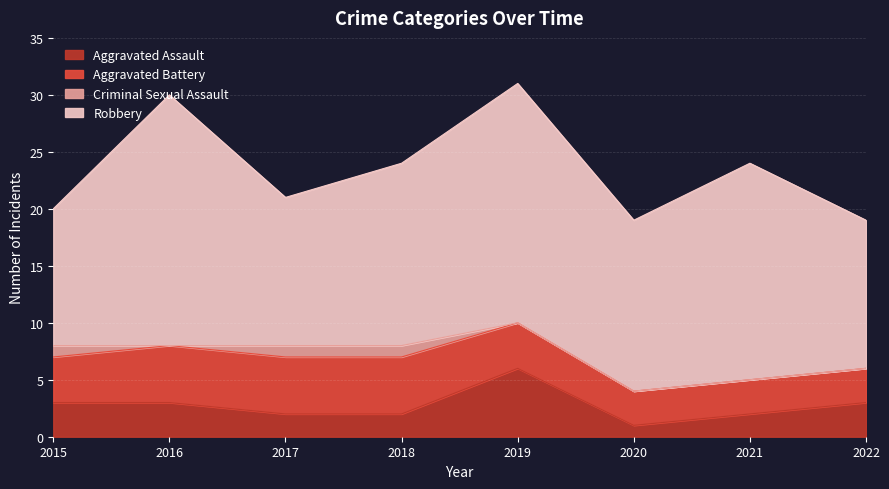

How many categories are shown in the chart?

8